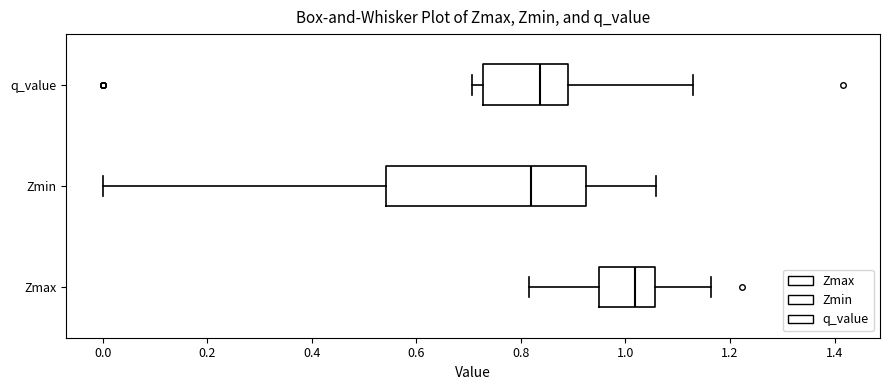

Comparing the boxes themselves (not the whiskers), which one is the widest?

Zmin